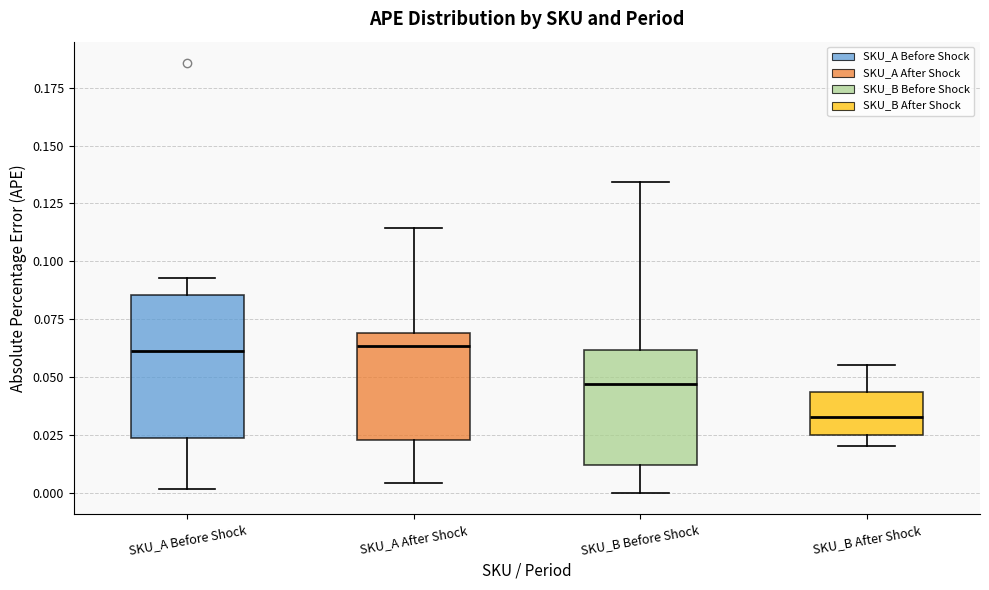

Reading left to right, transcribe this box plot: for each box, give where its median line is, the range the box spans, and where its two whiskers end, as read against the y-axis. The values are not printed on the chart, so give them approximately, as read against the axis.

SKU_A Before Shock: median 0.060, box 0.025 to 0.085, whiskers 0.000 to 0.095
SKU_A After Shock: median 0.065, box 0.025 to 0.070, whiskers 0.005 to 0.115
SKU_B Before Shock: median 0.045, box 0.010 to 0.060, whiskers 0.000 to 0.135
SKU_B After Shock: median 0.035, box 0.025 to 0.045, whiskers 0.020 to 0.055